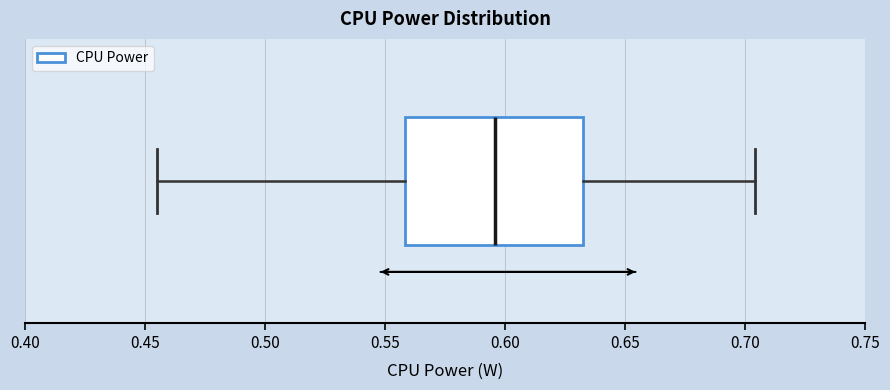

Where does the right whisker of the box end on the x-axis? The values are not printed on the chart, so give them approximately, as read against the axis.

0.705